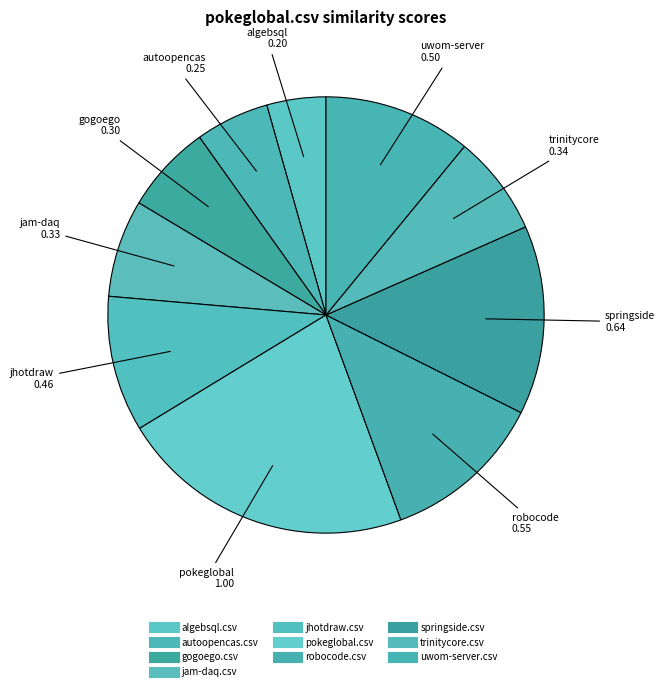

To the nearest percent, what is the difference between the autoopencas.csv and jhotdraw.csv slice percentages?

5%